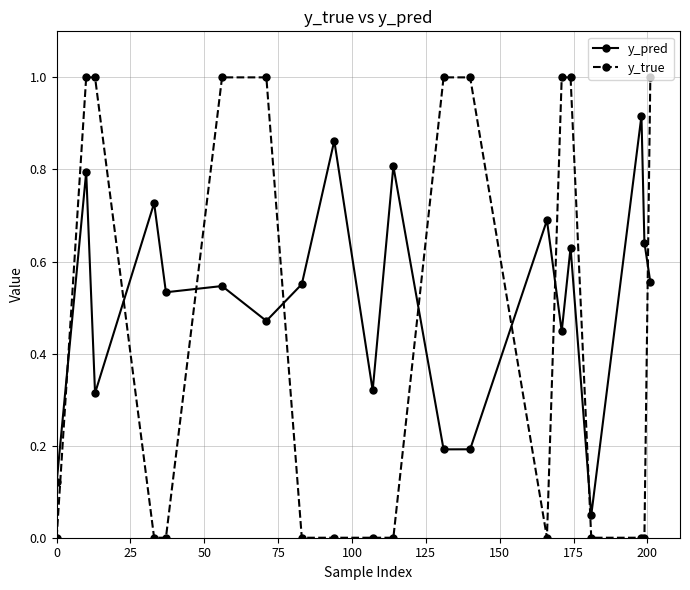

How many times do y_true and y_pred cross each other?

9